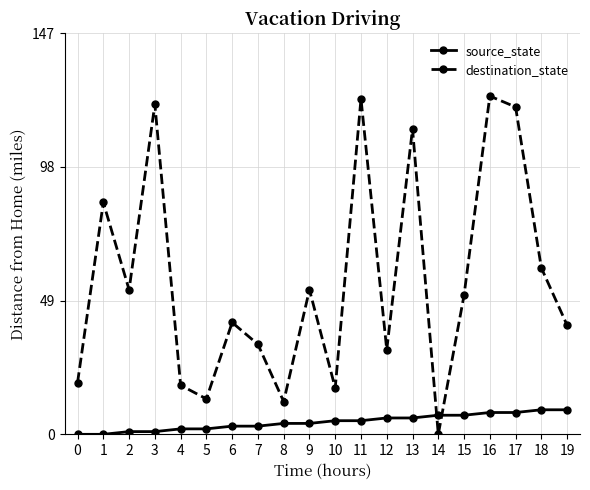

What is the sum of the destination_state values at 6 and 2?

94